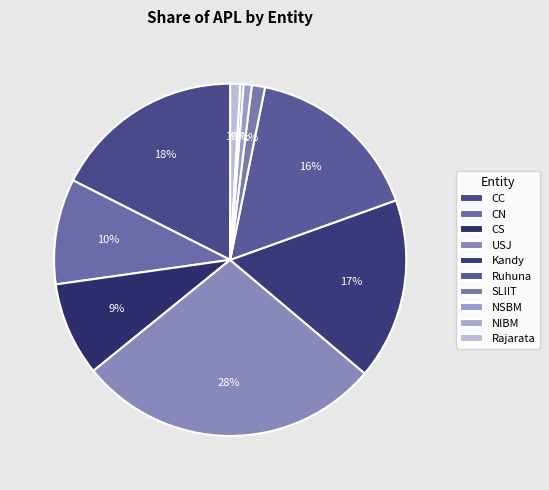

What is the largest slice in the pie chart?

USJ